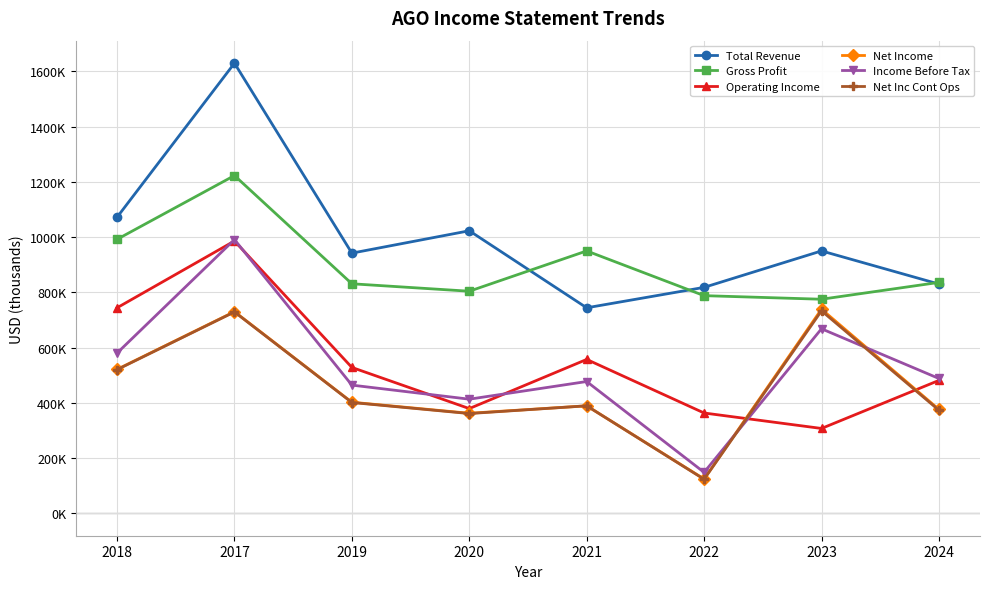

Does the chart have visible grid lines?

Yes